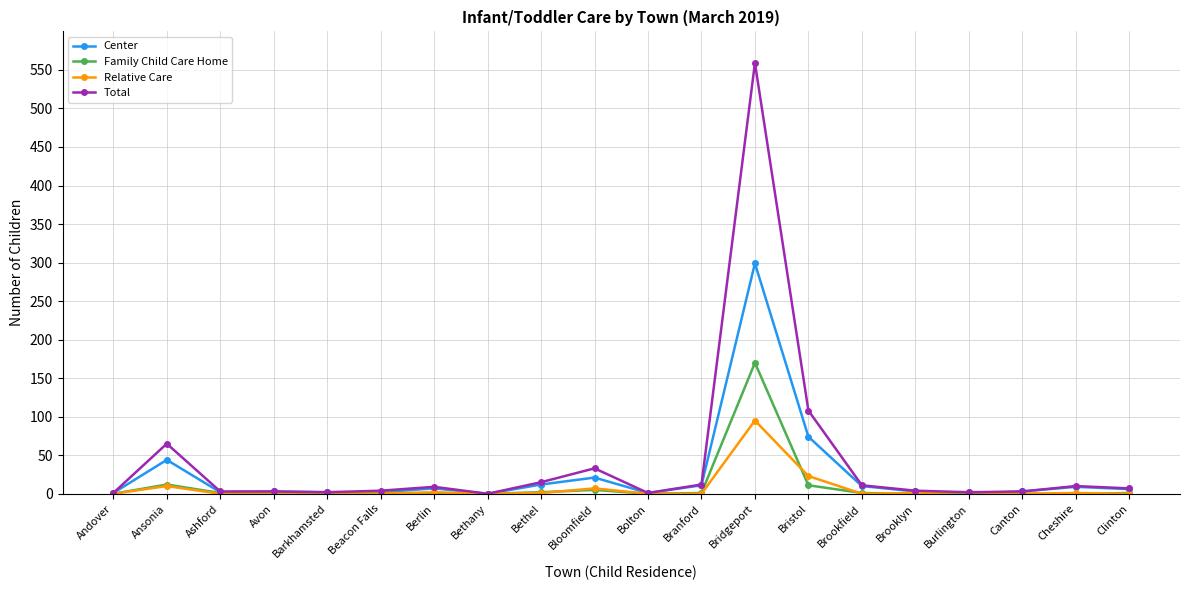

Does the chart have visible grid lines?

Yes